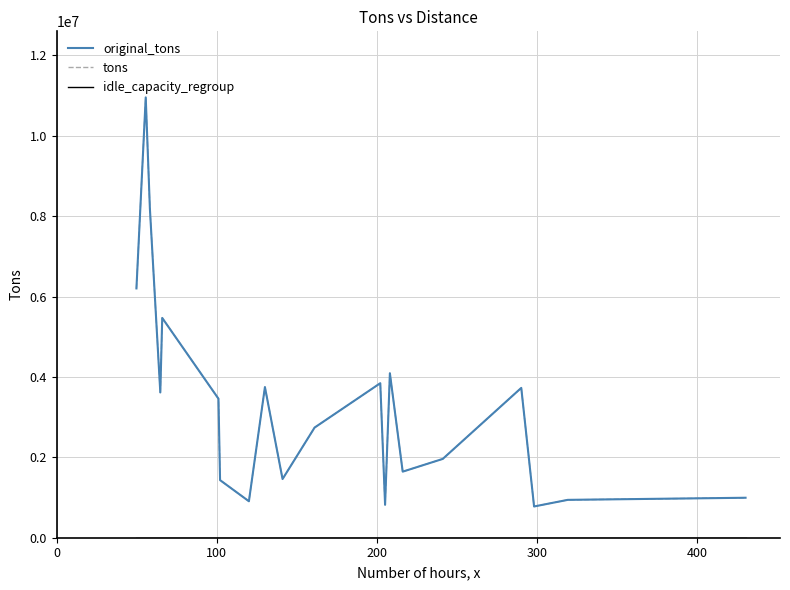

What is the maximum value for original_tons?

10955144.5